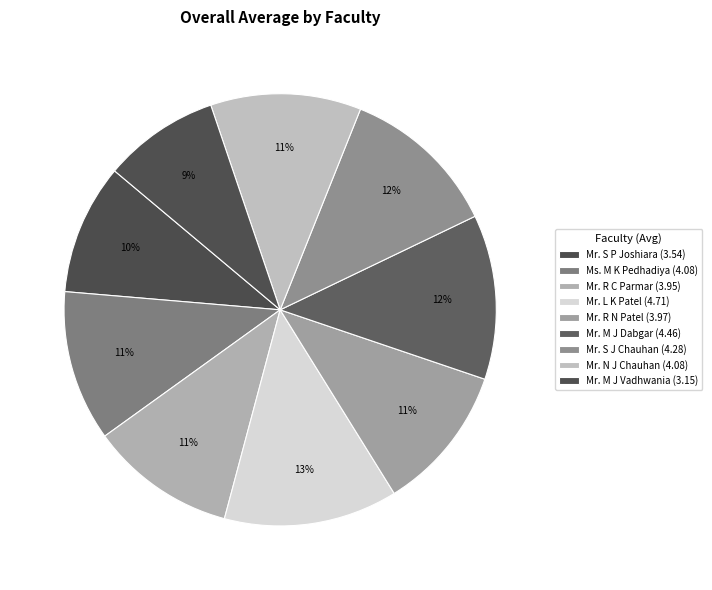

Is it true that Mr. M J Vadhwania is 2% of the pie?

False